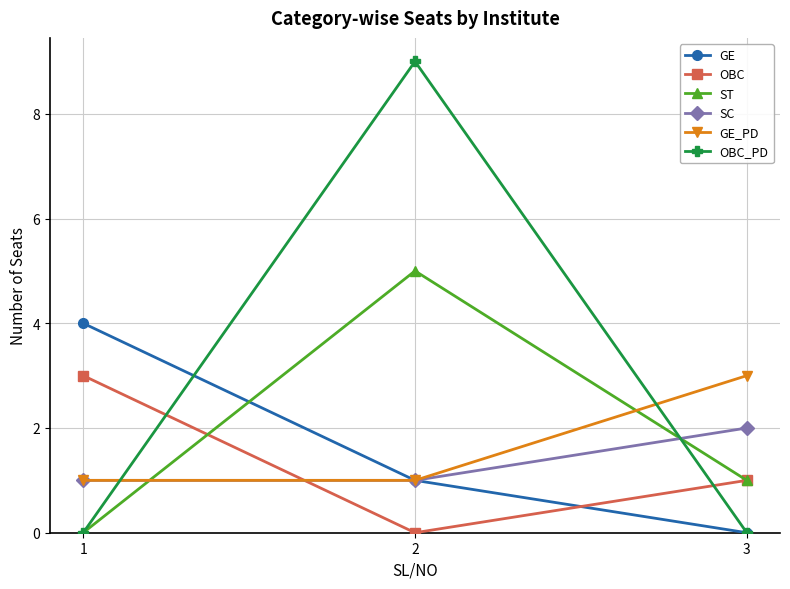

Between 2 and 3, which series saw the biggest shift?

OBC_PD